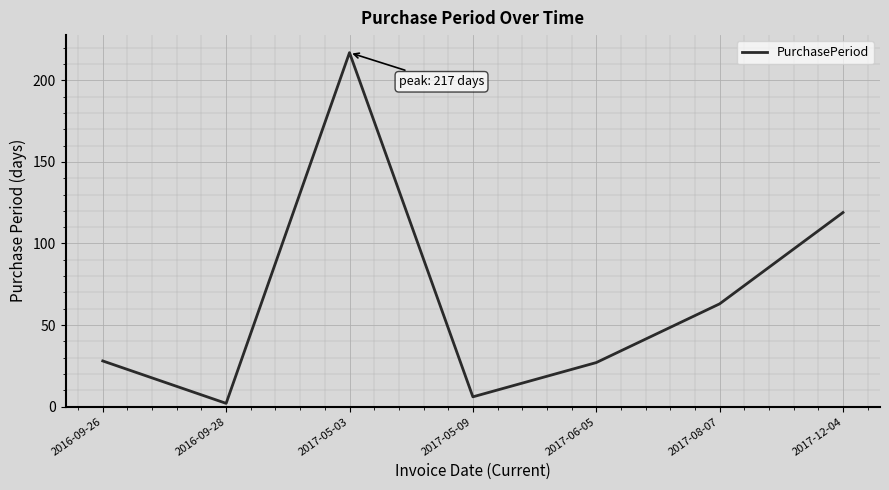

What is the approximate value at 2017-06-05, to the nearest 50?

50